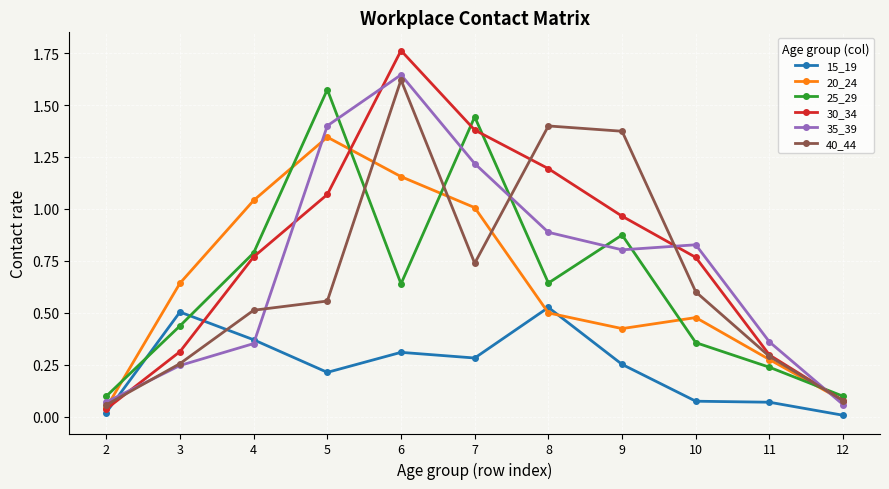

True or false: 20_24 has more than 0 interior local peaks.

True